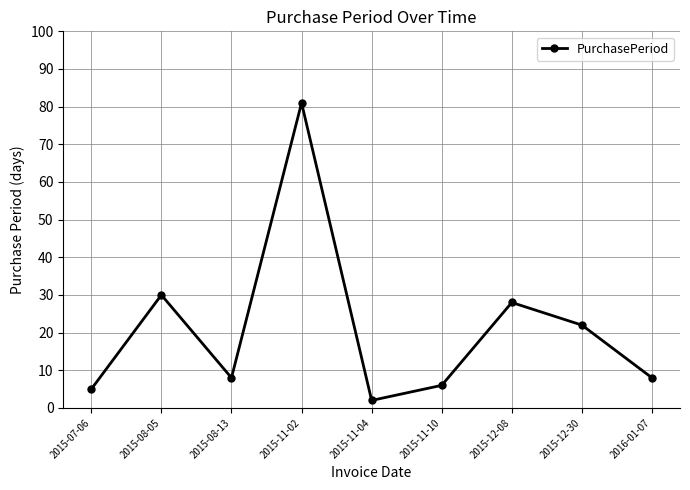

Which category has the lowest value across all series?

2015-11-04